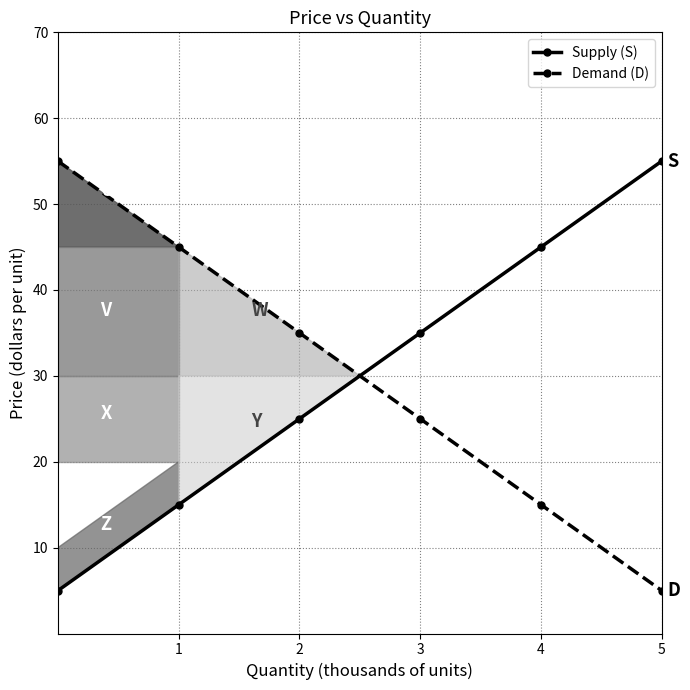

Reading left to right, extract all data points from this chart.

Supply (S): 5	15	25	35	45	55
Demand (D): 55	45	35	25	15	5